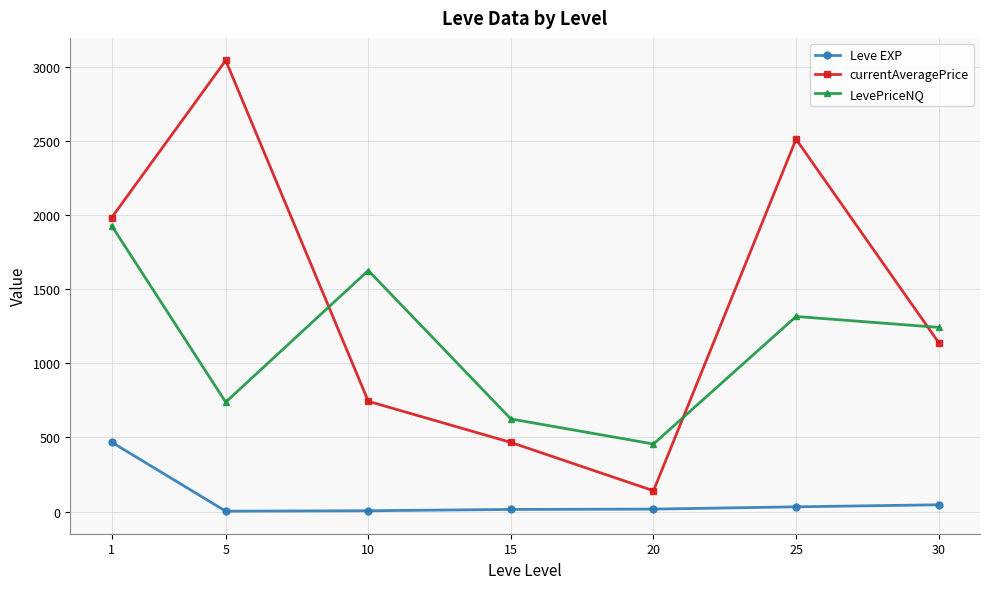

At which label is LevePriceNQ closest to 1193?

30